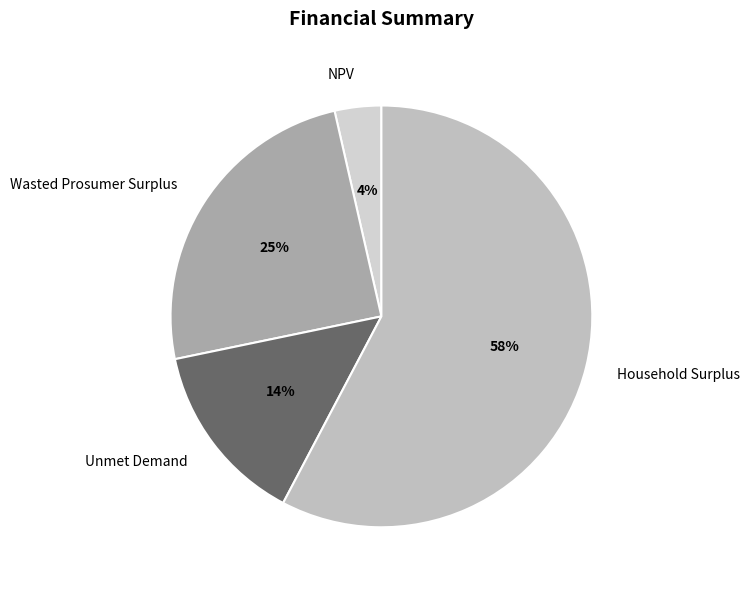

To the nearest percent, what portion does Wasted Prosumer Surplus represent?

25%